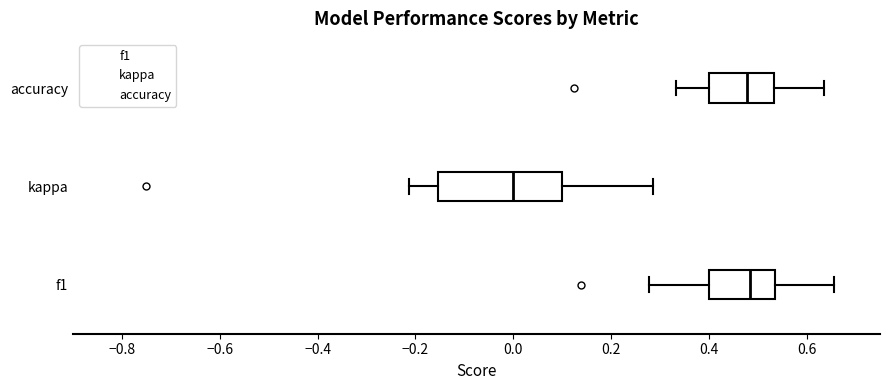

Which box has the furthest to the left median line?

kappa